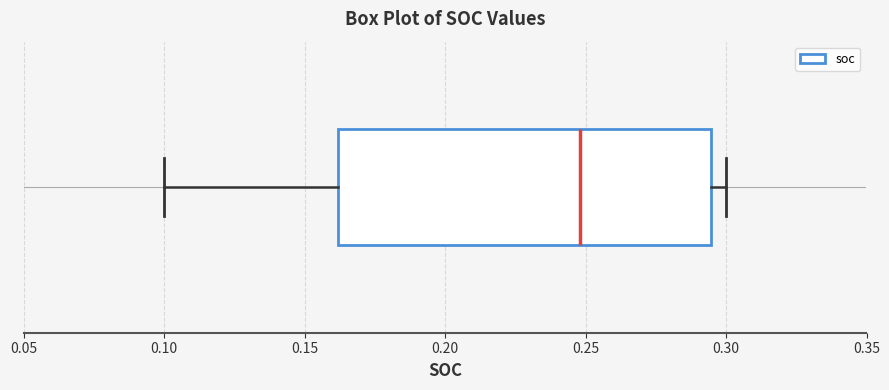

Where is the left edge of the box on the x-axis? The values are not printed on the chart, so give them approximately, as read against the axis.

0.160